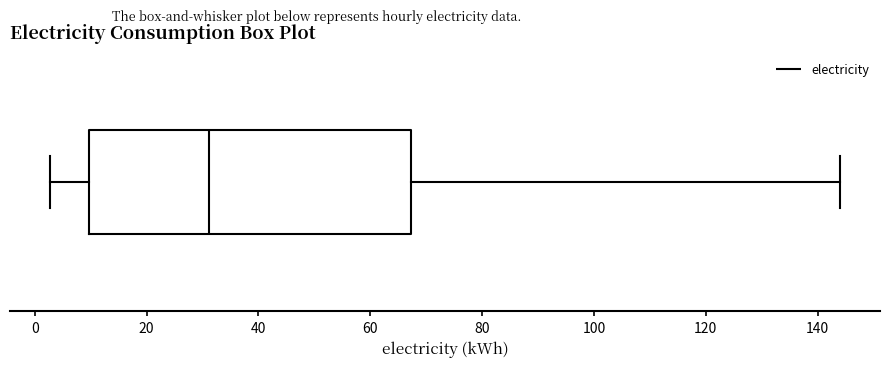

Where does the median line of the box sit on the x-axis? The values are not printed on the chart, so give them approximately, as read against the axis.

32